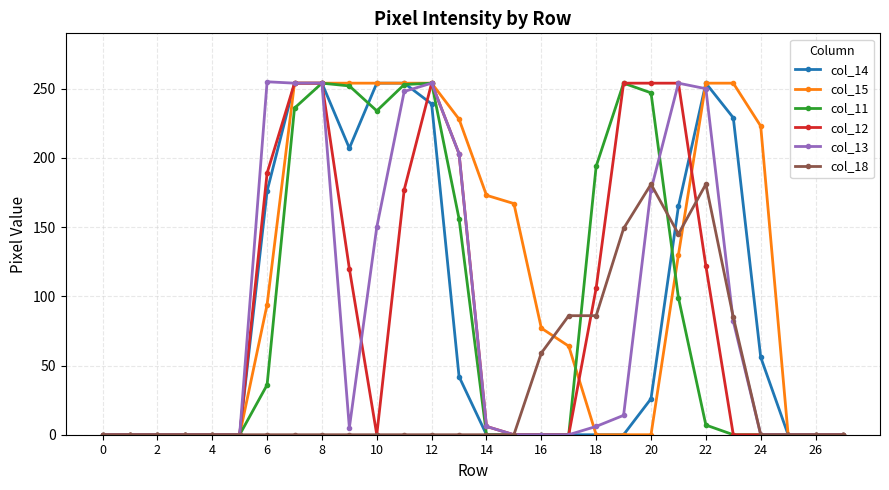

How many lines are shown in the chart?

6